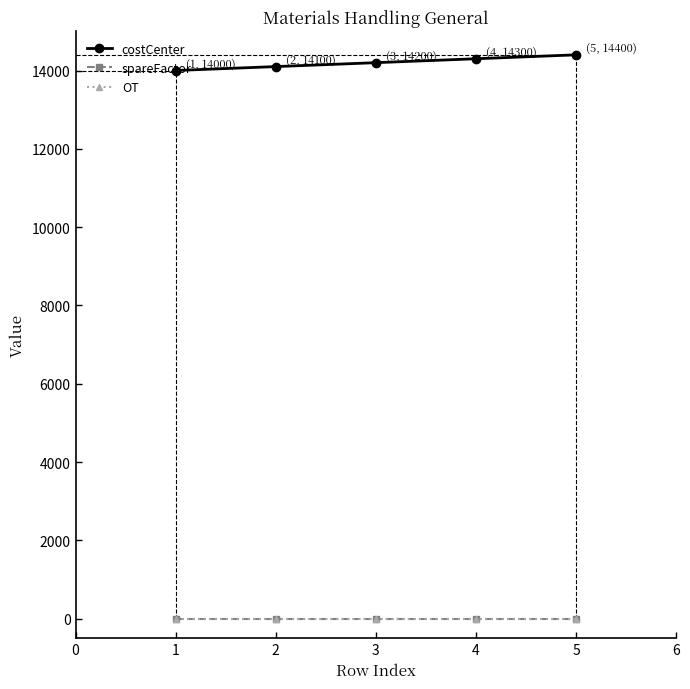

Which series has the largest total across all categories?

costCenter